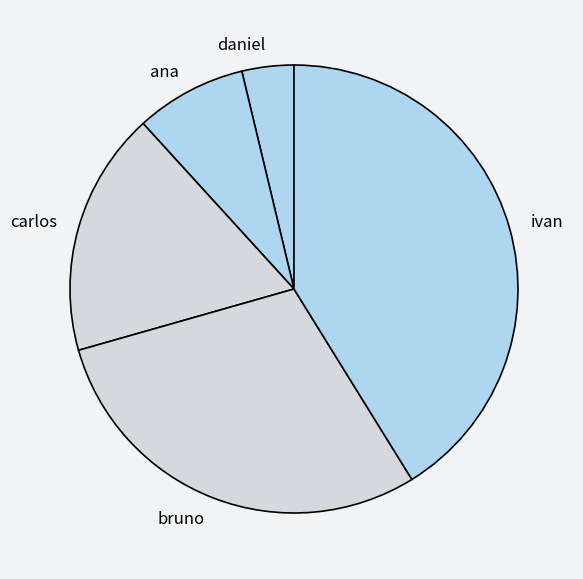

What is the ratio of the value at bruno to the value at daniel?

7.9